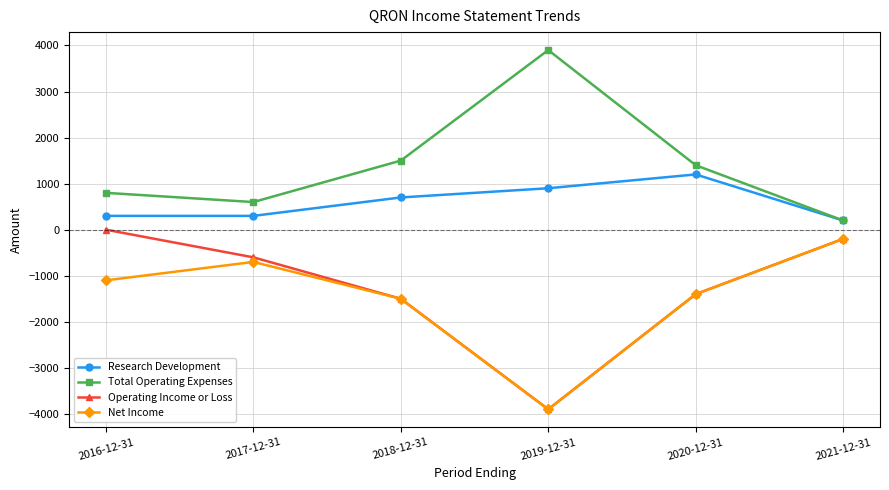

What is the value of the Net Income point at the 5th from the left?

-1400